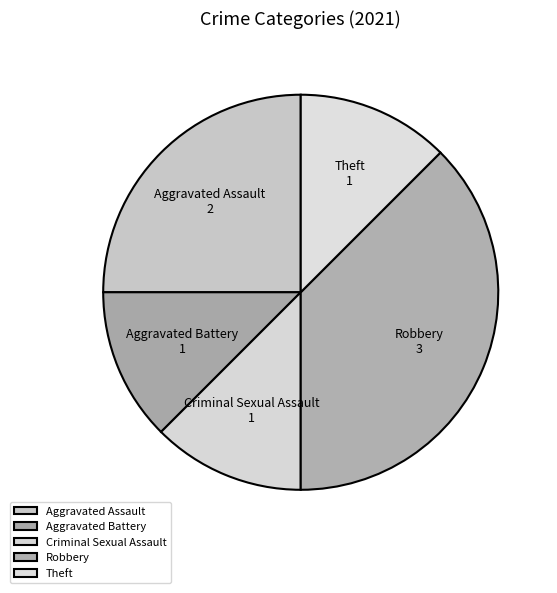

What is the ratio of the value at Criminal Sexual Assault to the value at Theft?

1.0